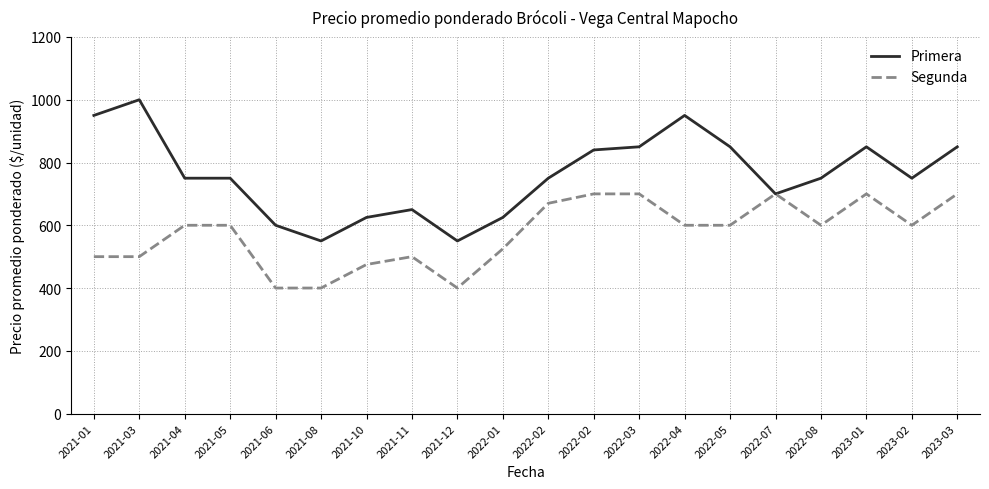

What is the difference between the maximum and minimum values in the Primera series?

450